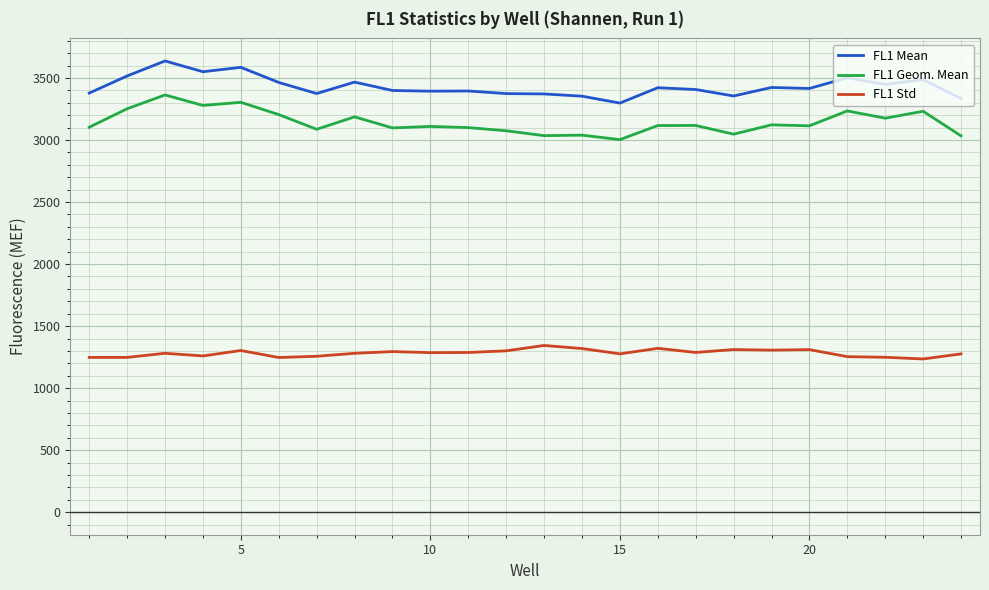

How many series are shown in this chart?

3